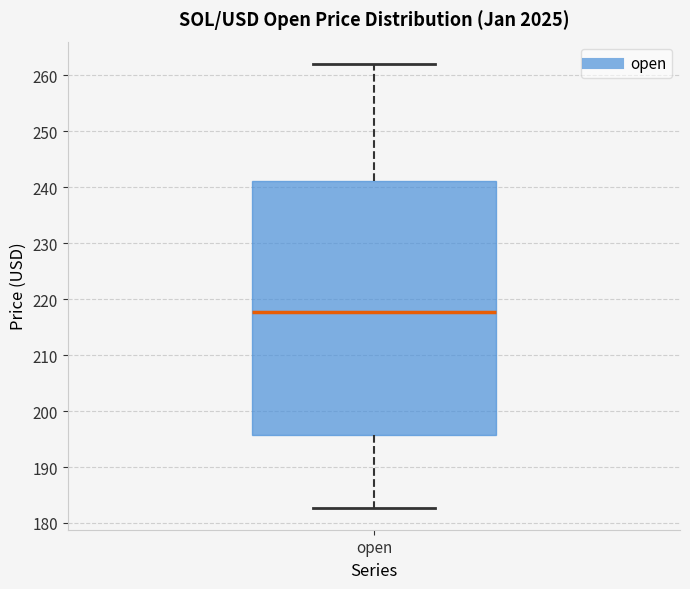

Where is the lower edge of the box for open on the y-axis? The values are not printed on the chart, so give them approximately, as read against the axis.

196